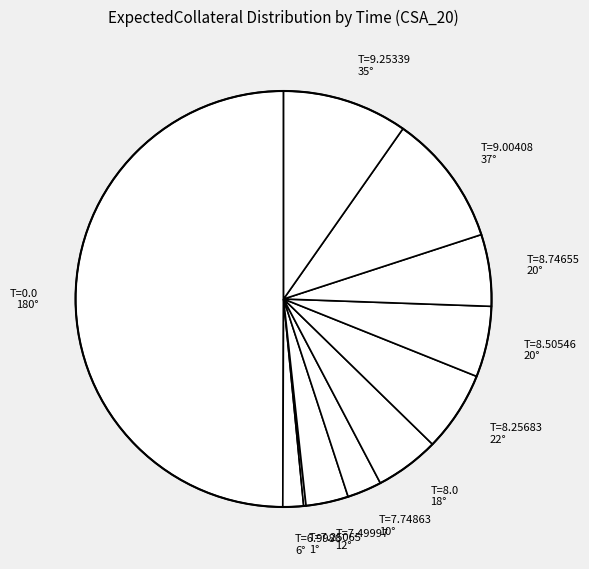

Is T=6.9986 6° the majority of the pie?

No